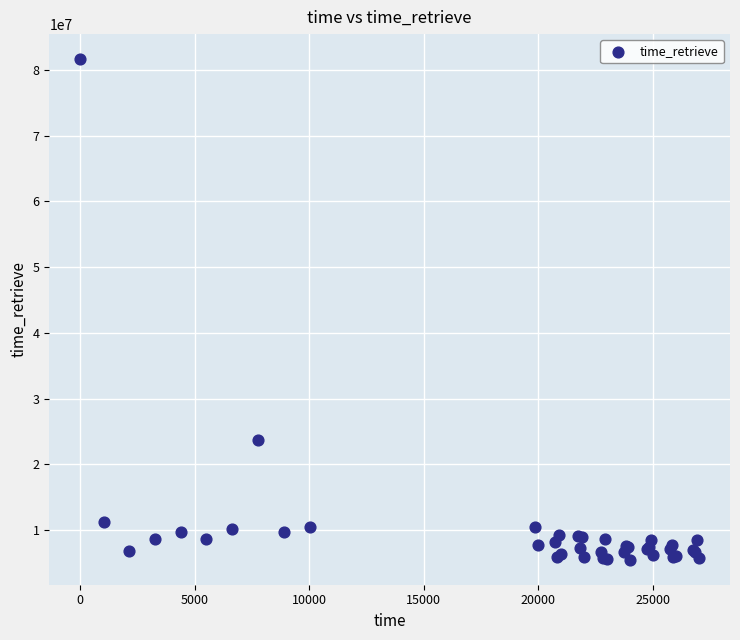

What Y value in the scatter plot is closest to 43566928?

23693705